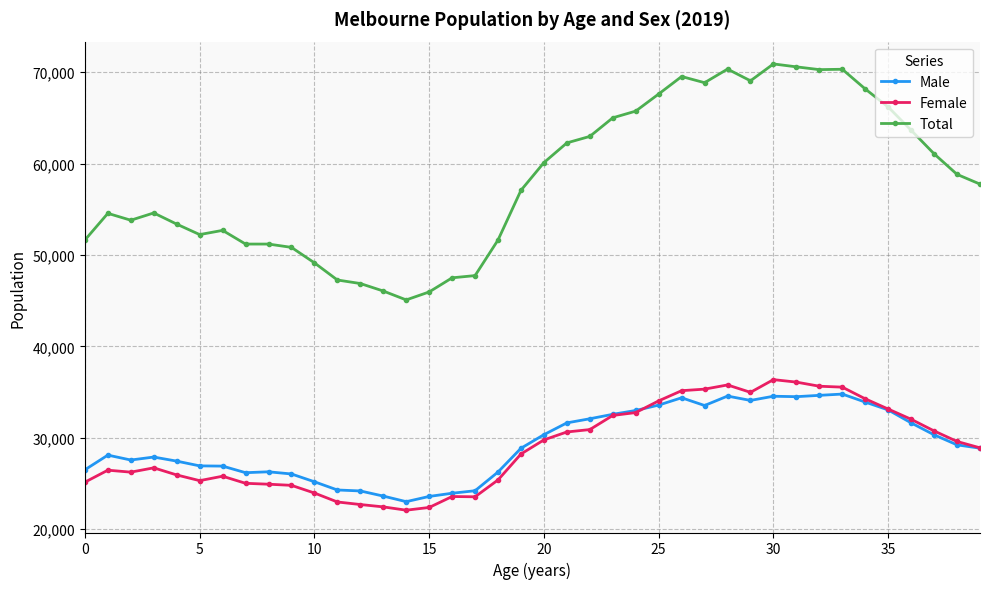

True or false: Male has more than 0 interior local peaks.

True